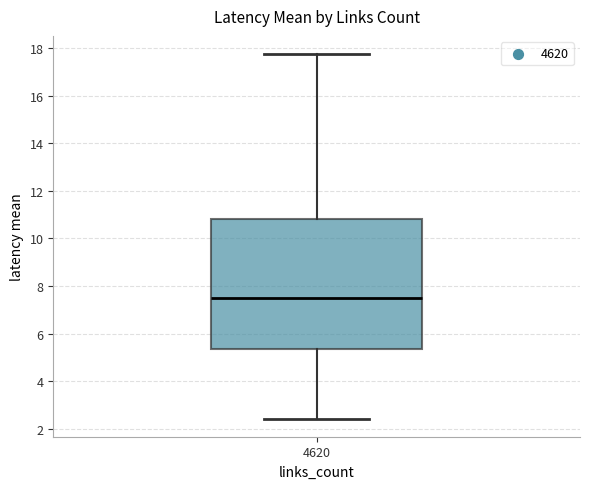

Where does the upper whisker of the box at x = 4620 end on the y-axis? The values are not printed on the chart, so give them approximately, as read against the axis.

17.8